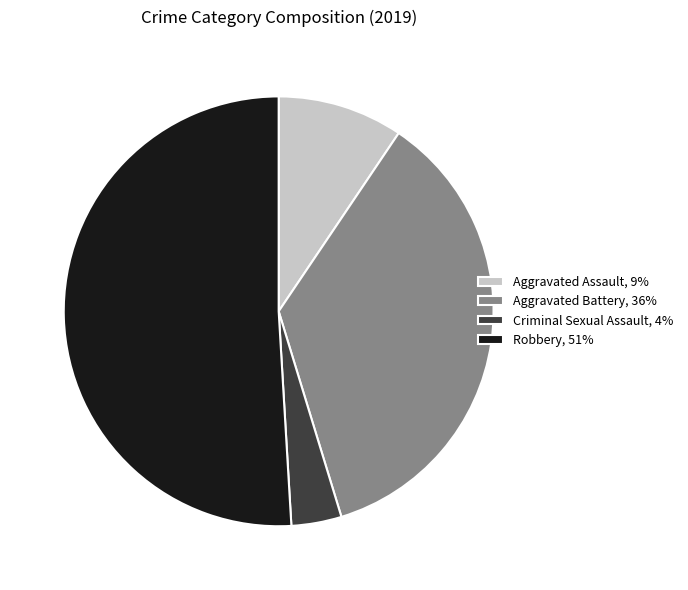

What is the ratio of the value at Aggravated Battery, 36% to the value at Aggravated Assault, 9%?

3.8